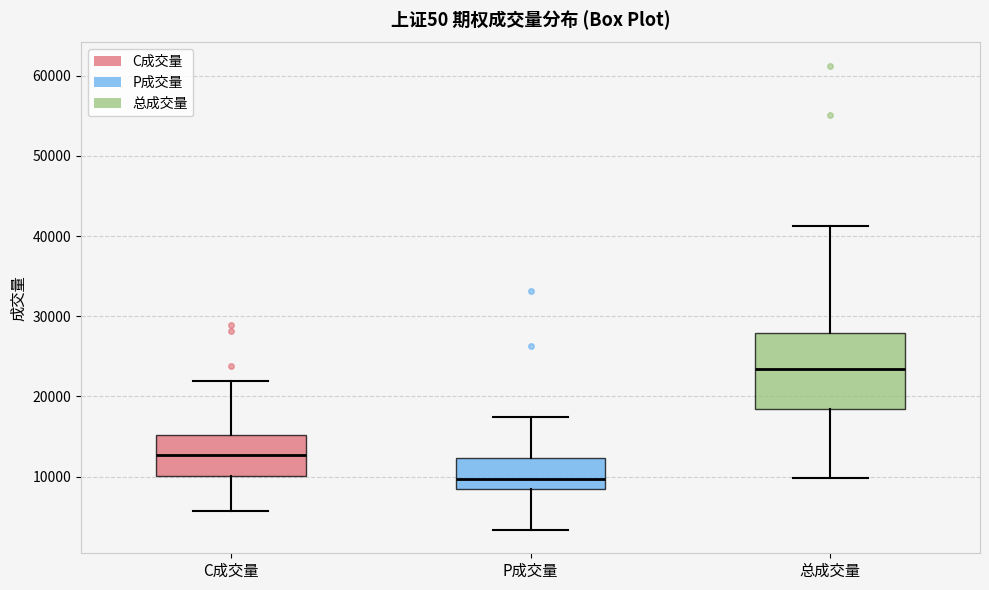

Where does the median line of the box for P成交量 sit on the y-axis? The values are not printed on the chart, so give them approximately, as read against the axis.

10000